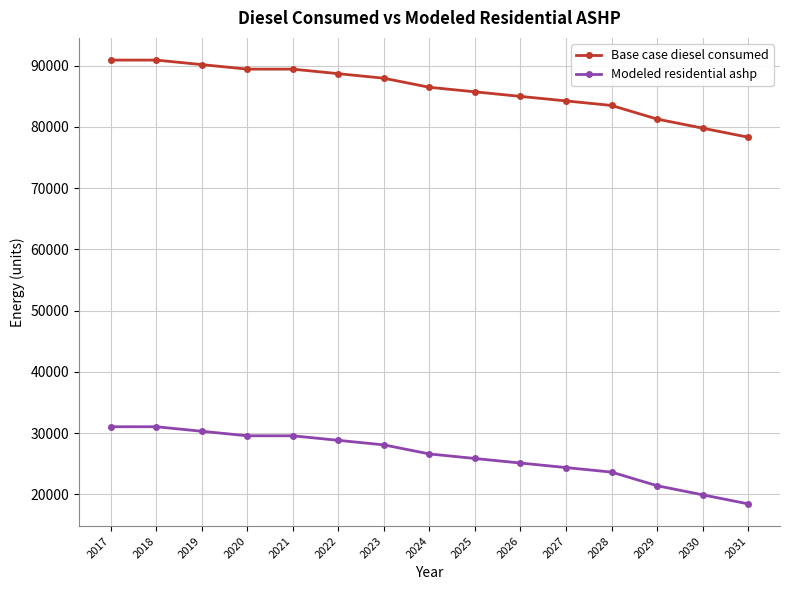

What is the spread (max minus min) of values at 2019?

59861.4